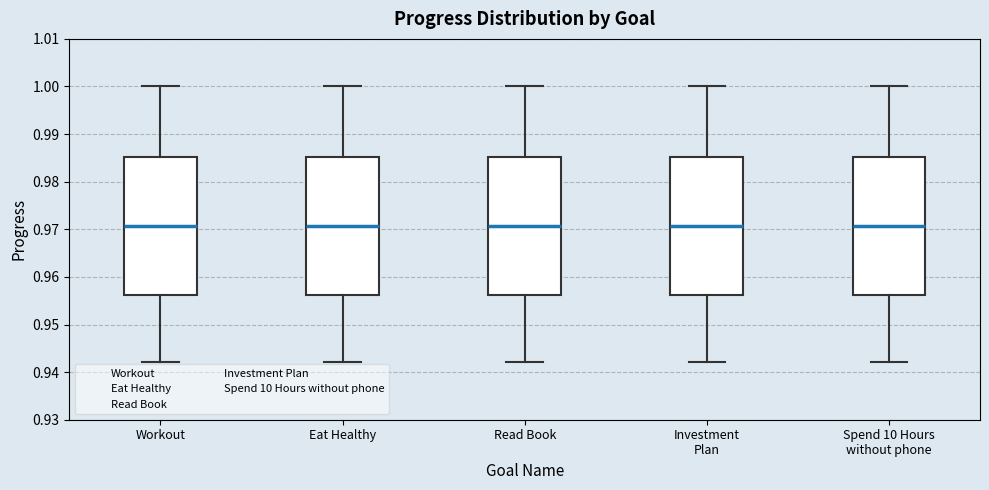

Reading left to right, transcribe this box plot: for each box, give where its median line is, the range the box spans, and where its two whiskers end, as read against the y-axis. The values are not printed on the chart, so give them approximately, as read against the axis.

Workout: median 0.971, box 0.956 to 0.985, whiskers 0.942 to 1.000
Eat Healthy: median 0.971, box 0.956 to 0.985, whiskers 0.942 to 1.000
Read Book: median 0.971, box 0.956 to 0.985, whiskers 0.942 to 1.000
Investment Plan: median 0.971, box 0.956 to 0.985, whiskers 0.942 to 1.000
Spend 10 Hours without phone: median 0.971, box 0.956 to 0.985, whiskers 0.942 to 1.000